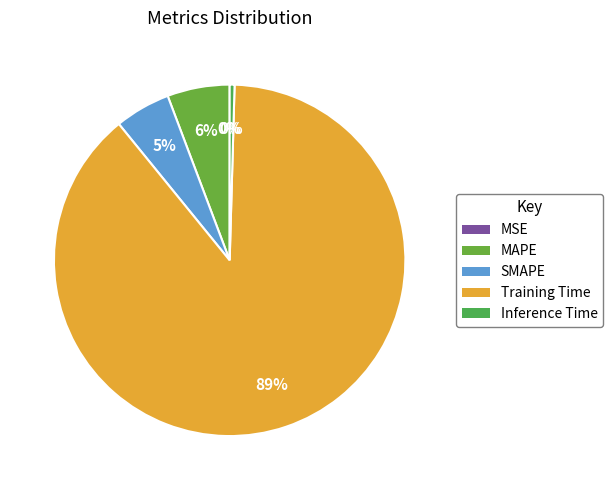

How many slices are in this pie chart?

5